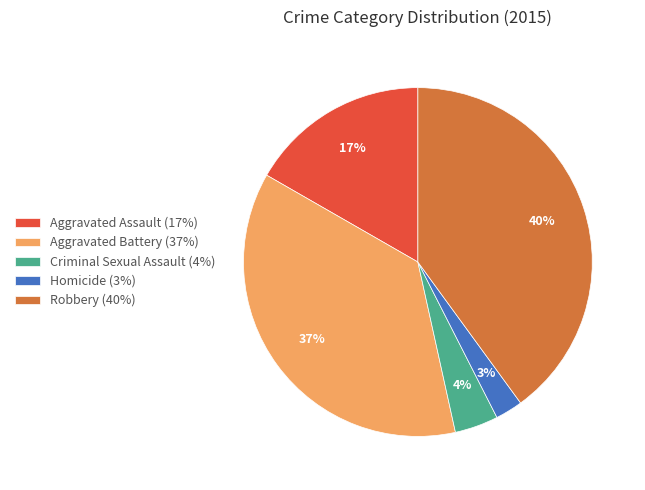

Which has a higher value, Criminal Sexual Assault or Aggravated Battery?

Aggravated Battery